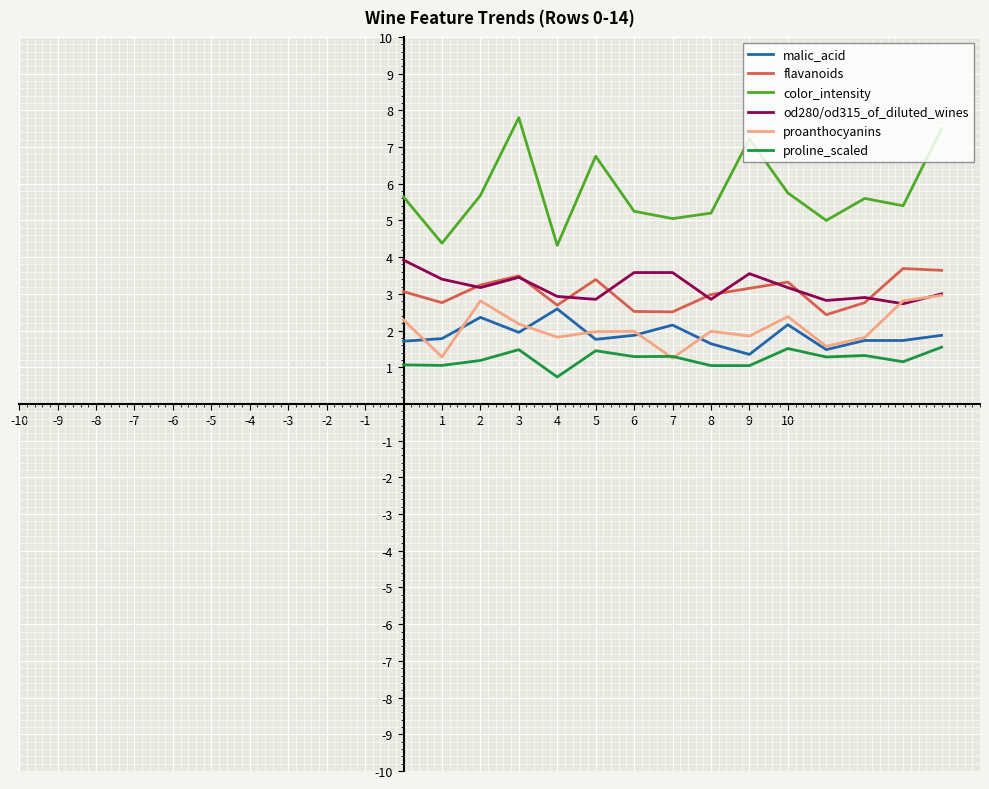

At how many categories does at least one series exceed 6?

4